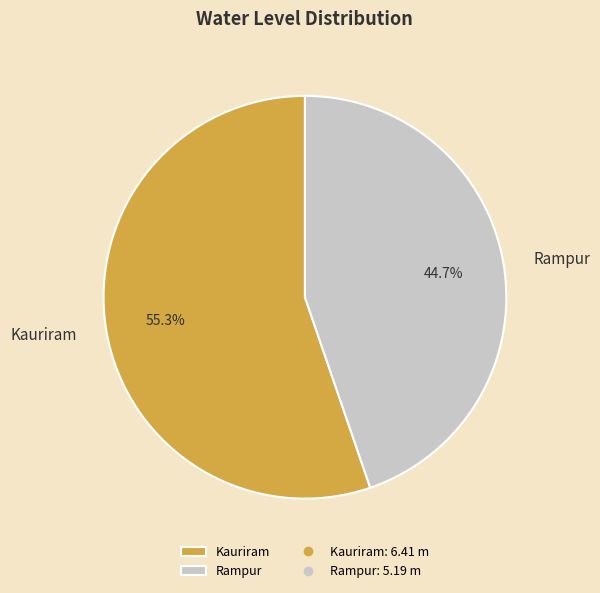

The Rampur slice represents 45% of the pie. True or false?

True